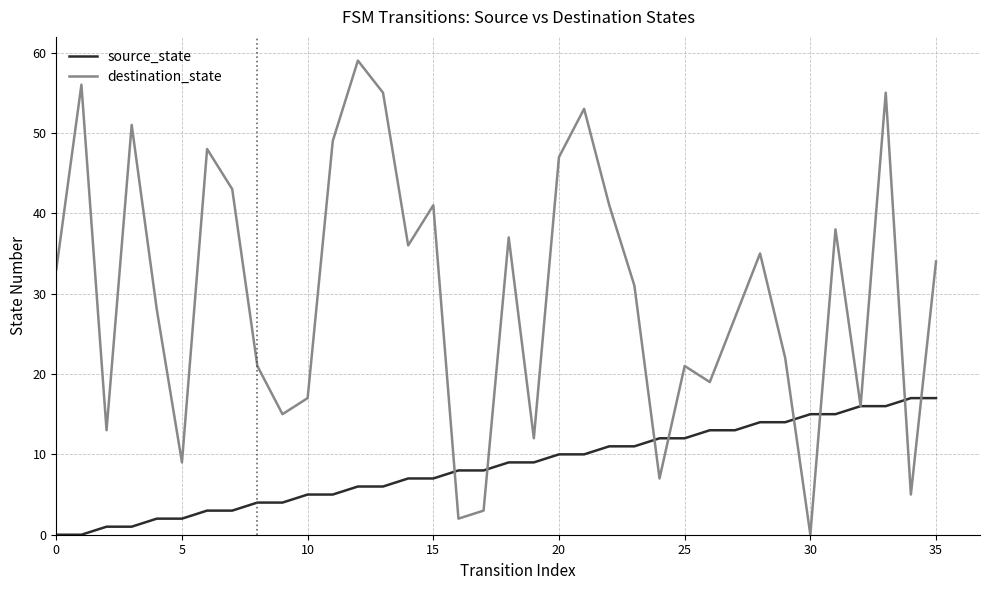

After their last crossing, which series has the higher values: source_state or destination_state?

destination_state